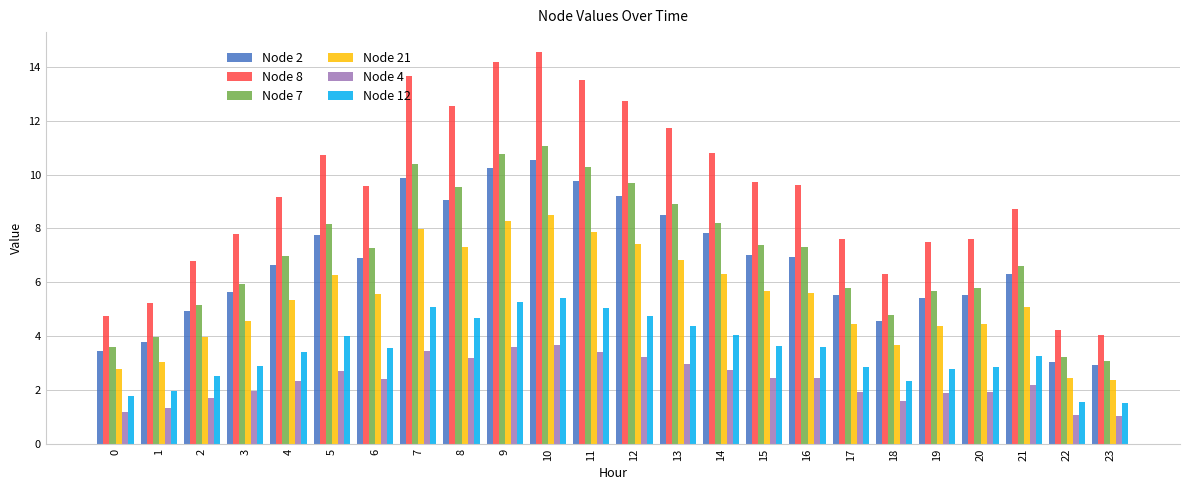

Which series has the largest range (max minus min)?

Node 8